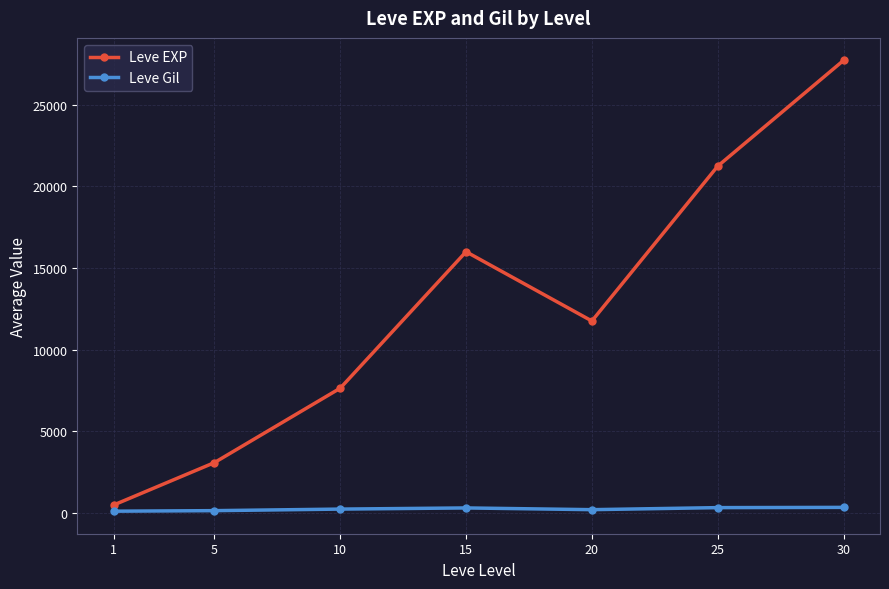

Read the Leve Gil value at 5.

146